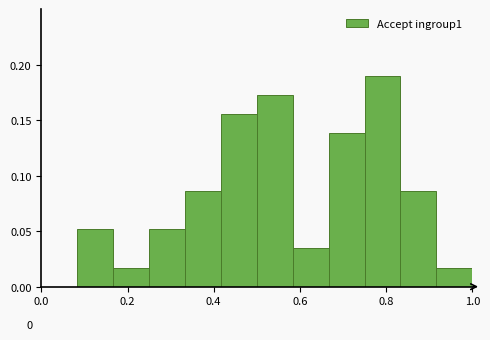

Over which range of the x-axis is the bar tallest?

0.76 to 0.84